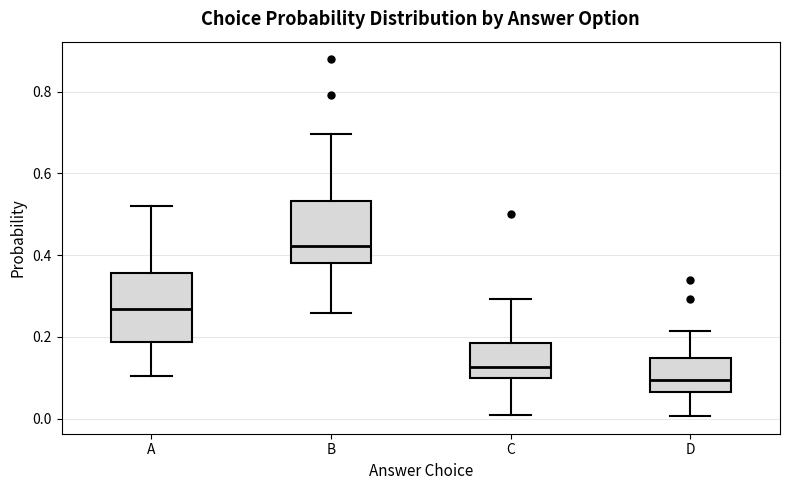

Reading left to right, read every box against the y-axis: the position of its median line, the range the box covers, and the ends of its whiskers. The values are not printed on the chart, so give them approximately, as read against the axis.

A: median 0.26, box 0.18 to 0.36, whiskers 0.10 to 0.52
B: median 0.42, box 0.38 to 0.54, whiskers 0.26 to 0.70
C: median 0.12, box 0.10 to 0.18, whiskers 0.00 to 0.30
D: median 0.10, box 0.06 to 0.14, whiskers 0.00 to 0.22